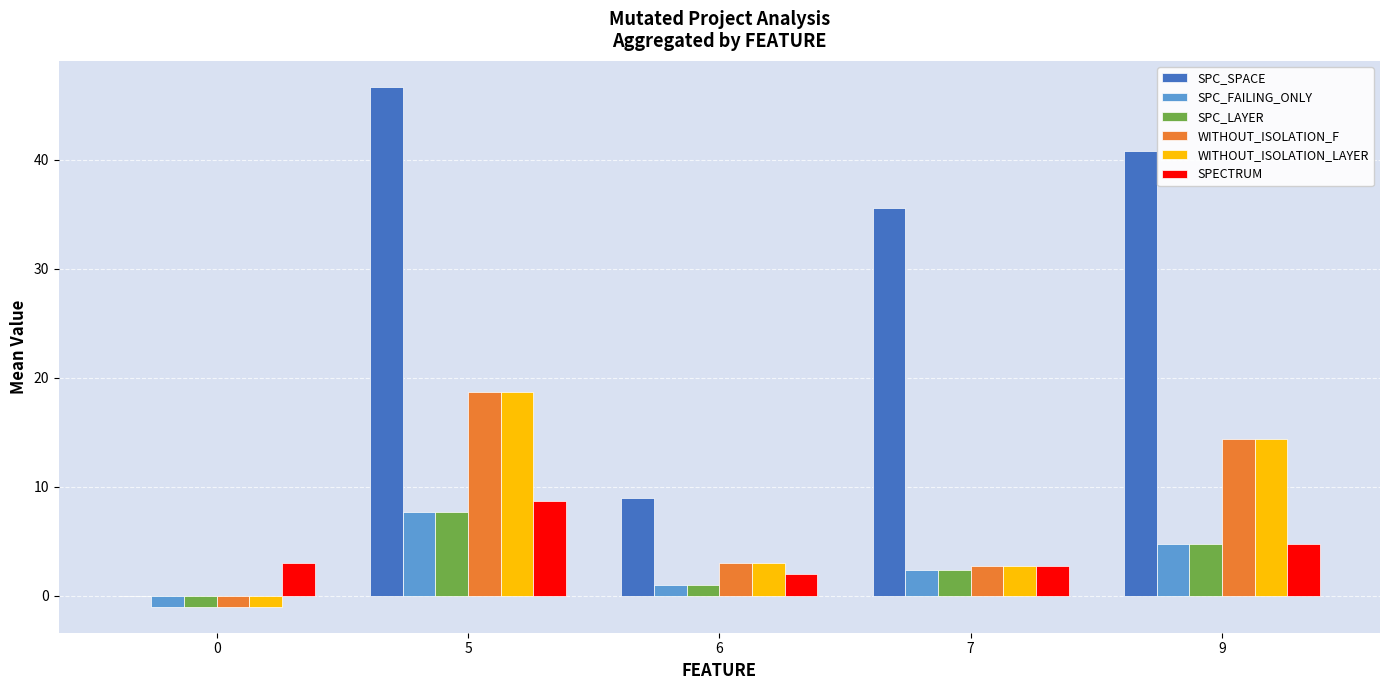

Count the number of categories in the chart.

5